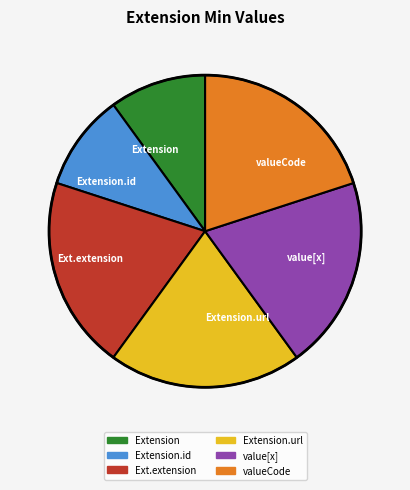

Is there a majority slice in this chart?

No